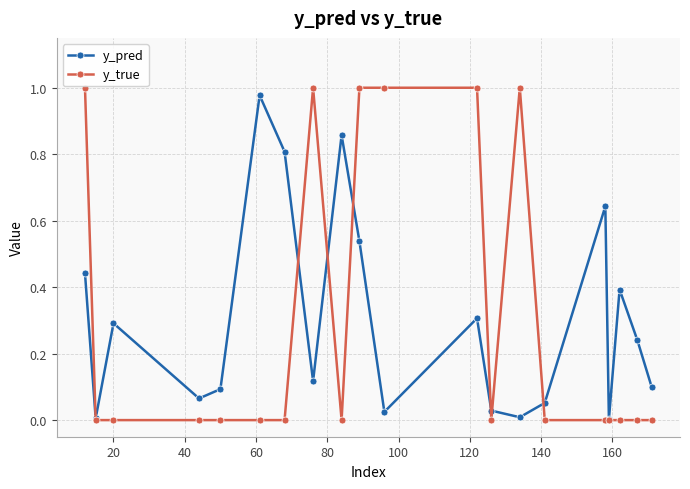

How many distinct data groups are displayed?

2